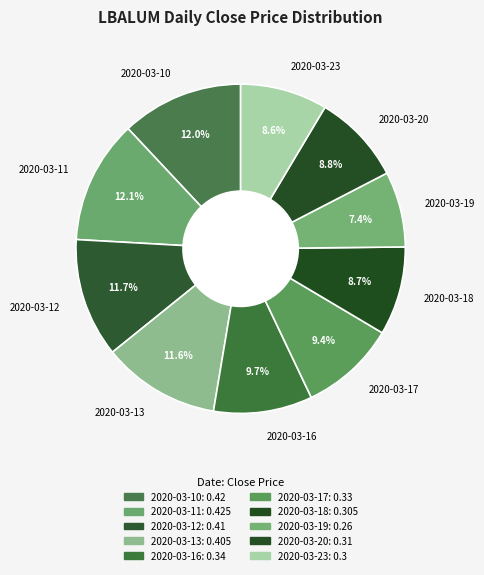

Between 2020-03-10 and 2020-03-19, which is larger?

2020-03-10